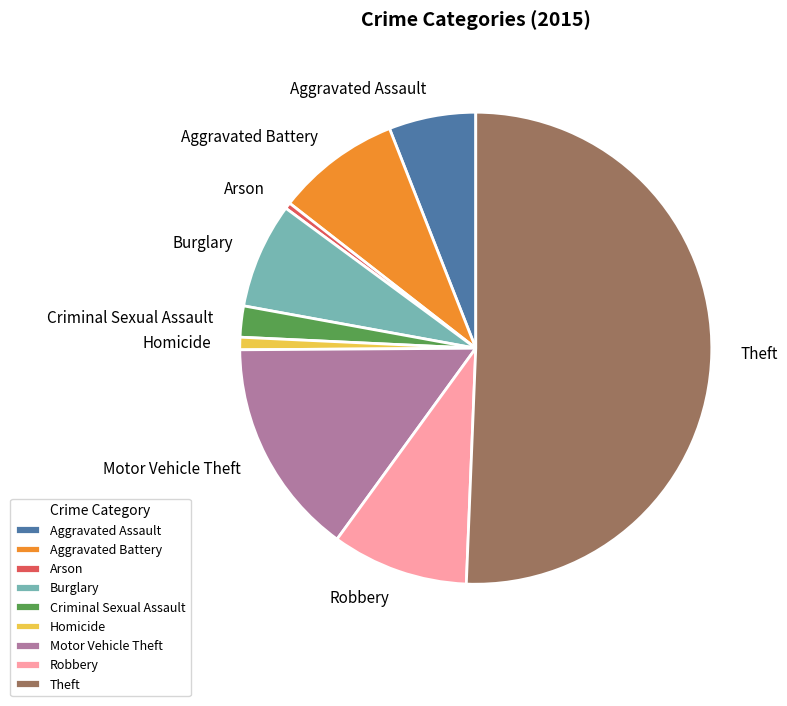

Which slice represents more than half of the pie?

Theft